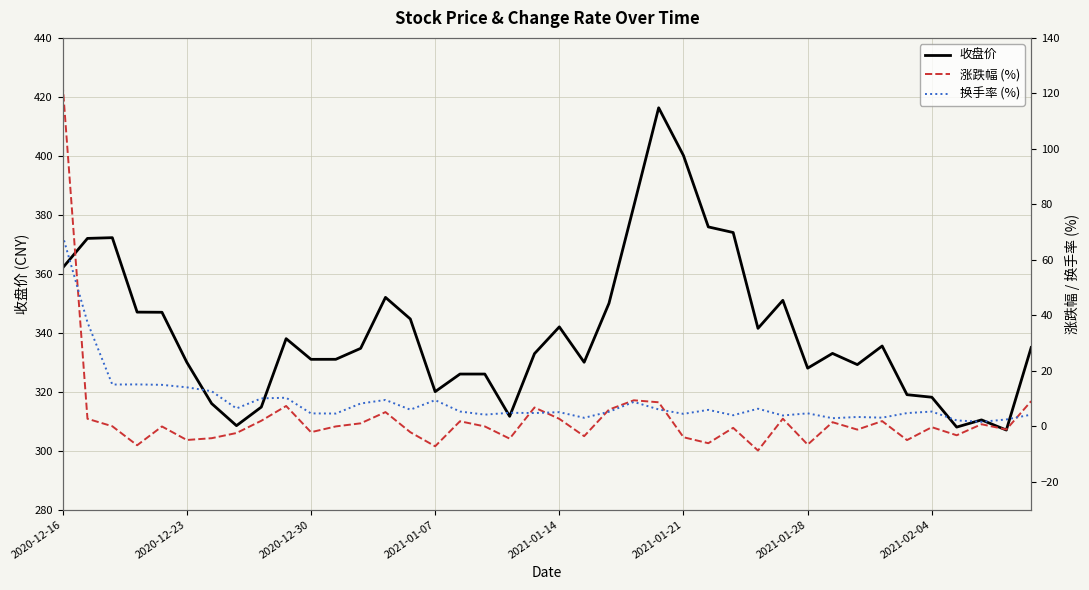

Is it true that 收盘价 equals 342.0 at 2021-01-14?

True